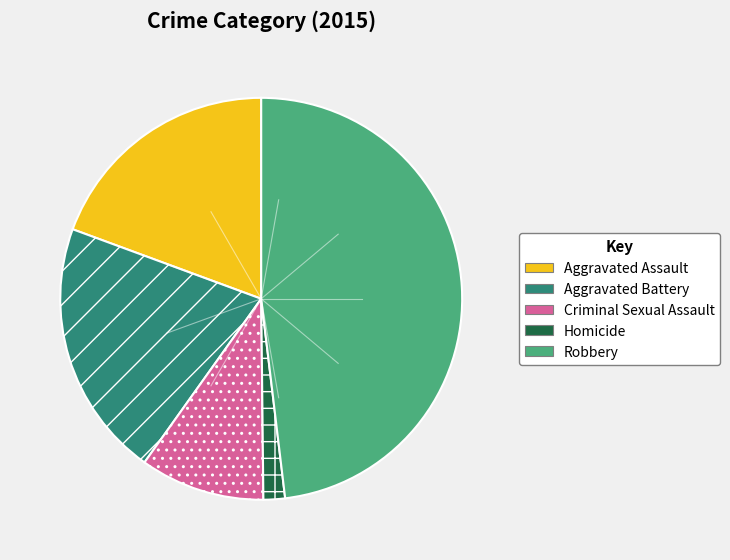

Rank the categories by value from lowest to highest.

Homicide, Criminal Sexual Assault, Aggravated Assault, Aggravated Battery, Robbery